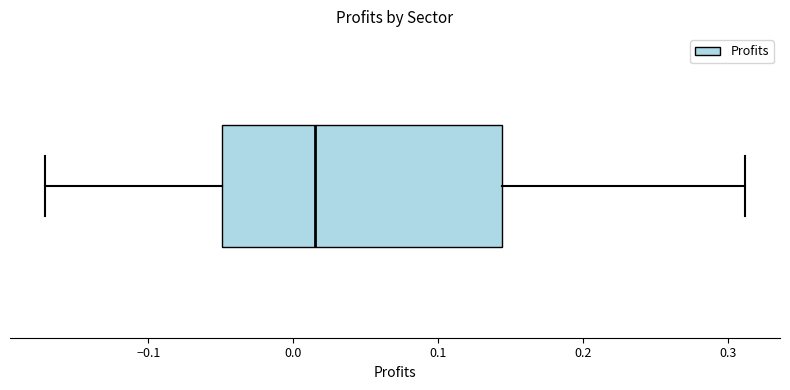

Read this box plot against the x-axis: the position of the median line, the range covered by the box, and the ends of both whiskers. The values are not printed on the chart, so give them approximately, as read against the axis.

median 0.01, box -0.05 to 0.14, whiskers -0.17 to 0.31